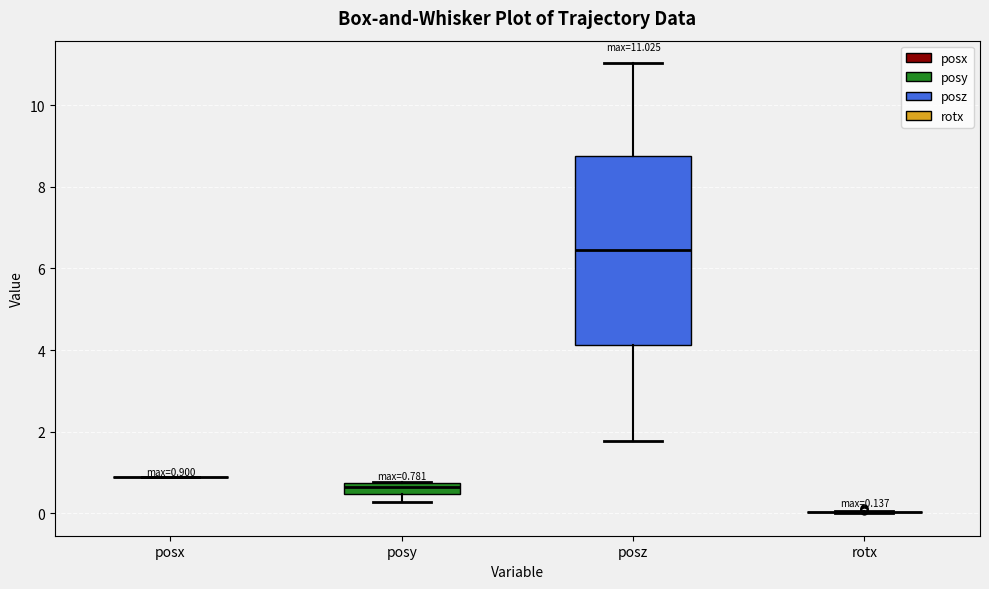

Comparing the boxes themselves (not the whiskers), which one is the tallest?

posz